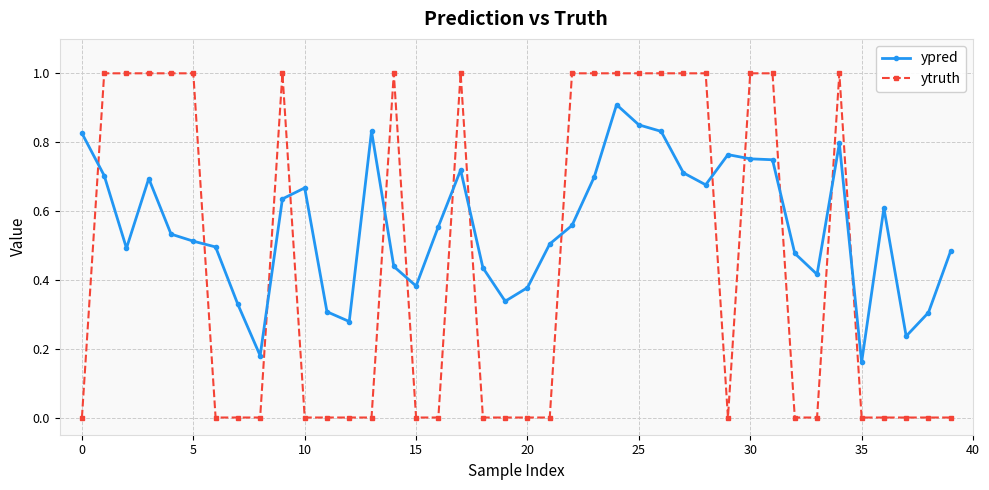

How many intersections are there between ytruth and ypred?

14